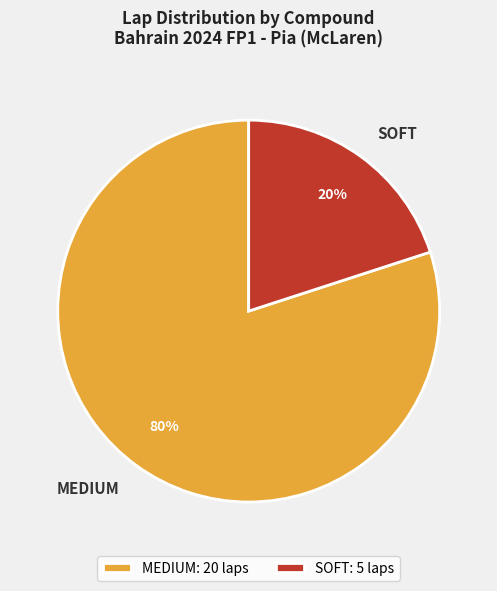

Which has a higher value, SOFT or MEDIUM?

MEDIUM